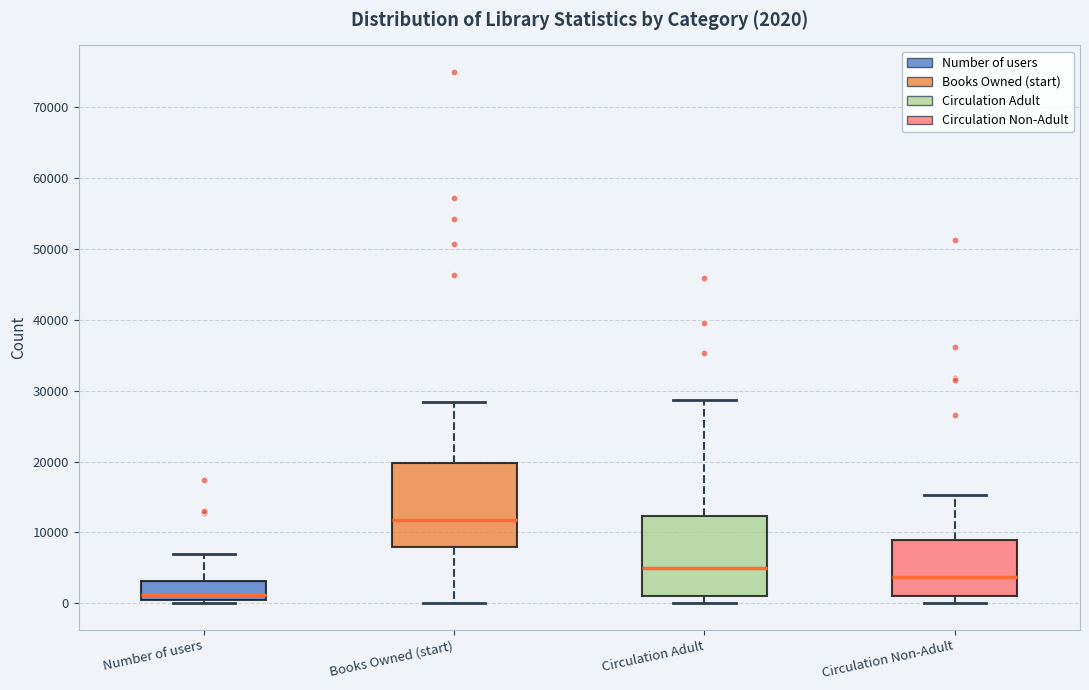

Which box's median line is the lowest?

Number of users